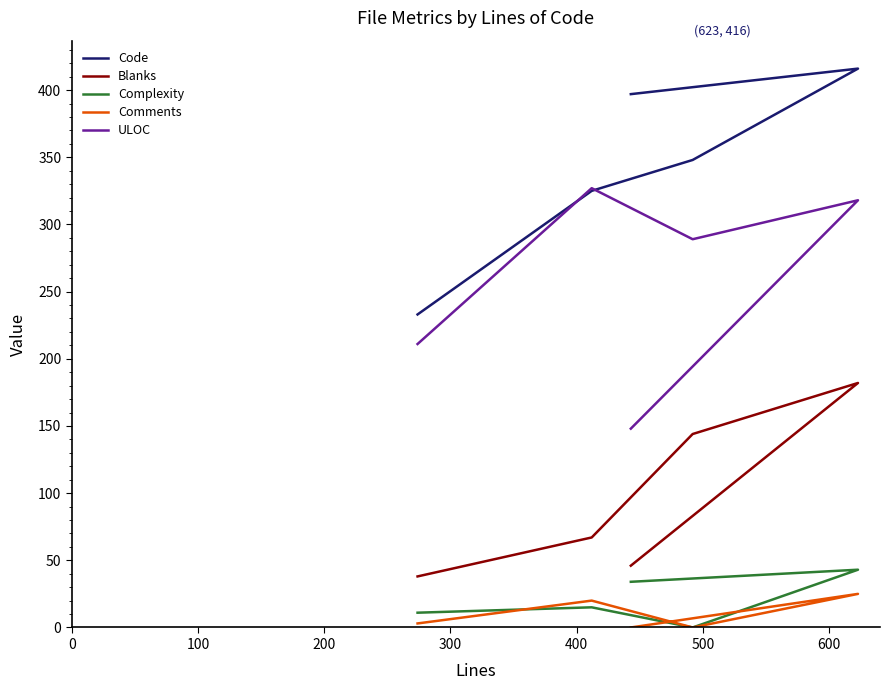

True or false: Complexity and ULOC cross at least once.

False